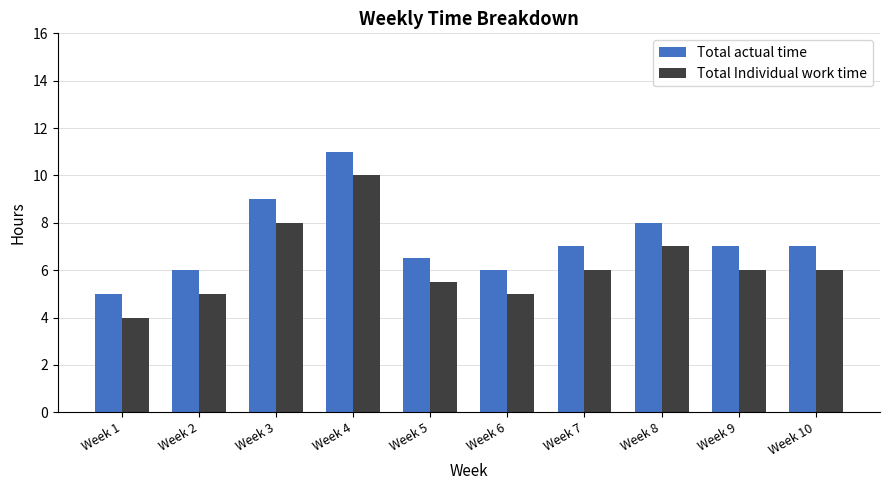

How many categories are shown in the chart?

10